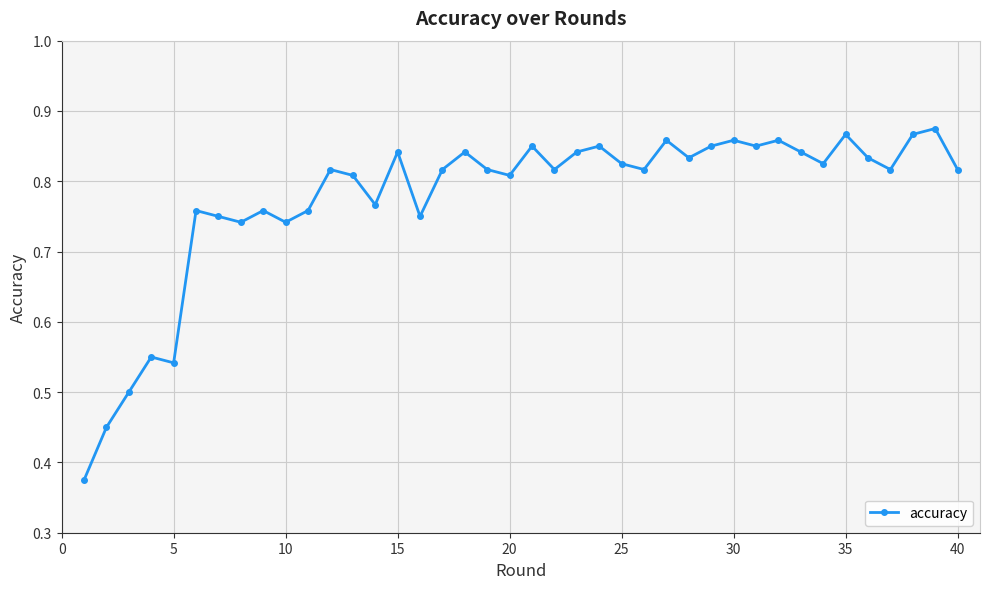

How many series are shown in this chart?

1